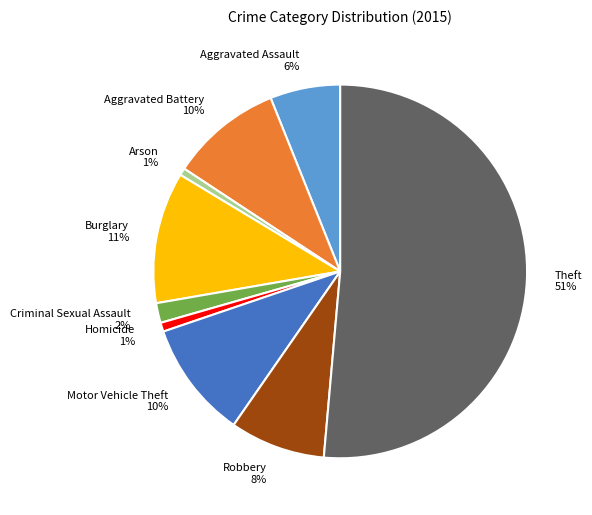

Which slice represents more than half of the pie?

Theft